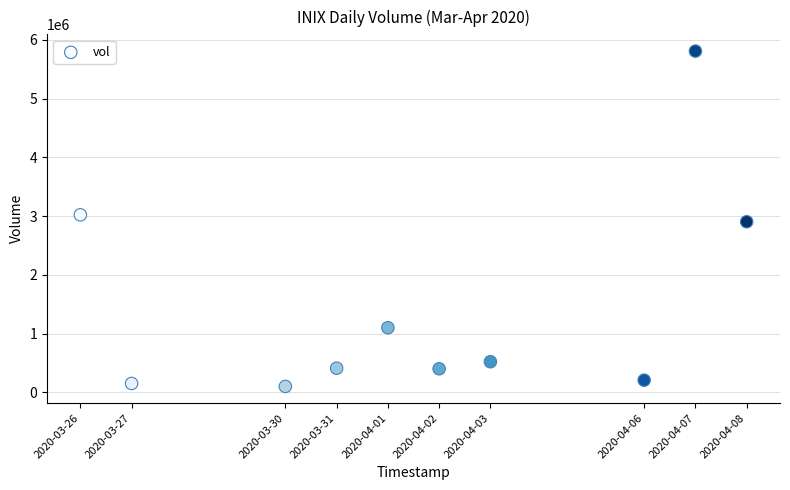

What is the range of Y values (max minus min)?

5710200